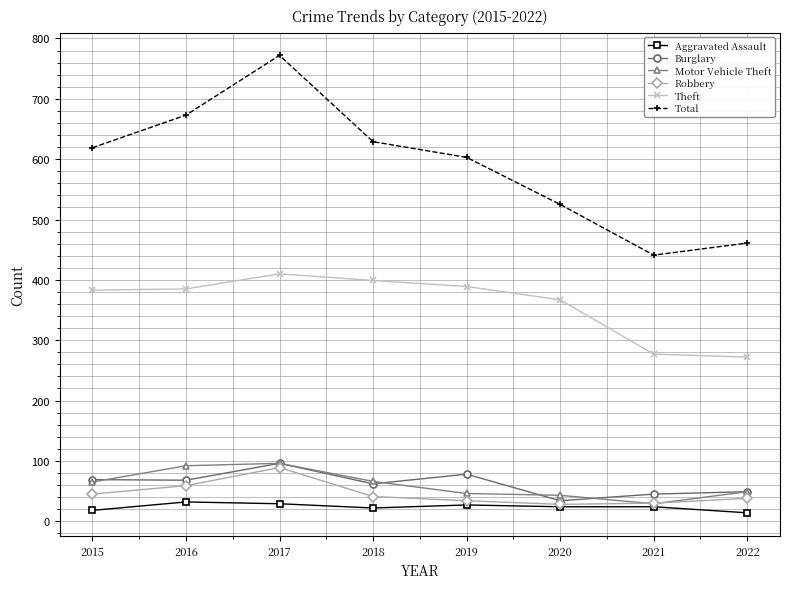

What is the greatest value displayed?

772